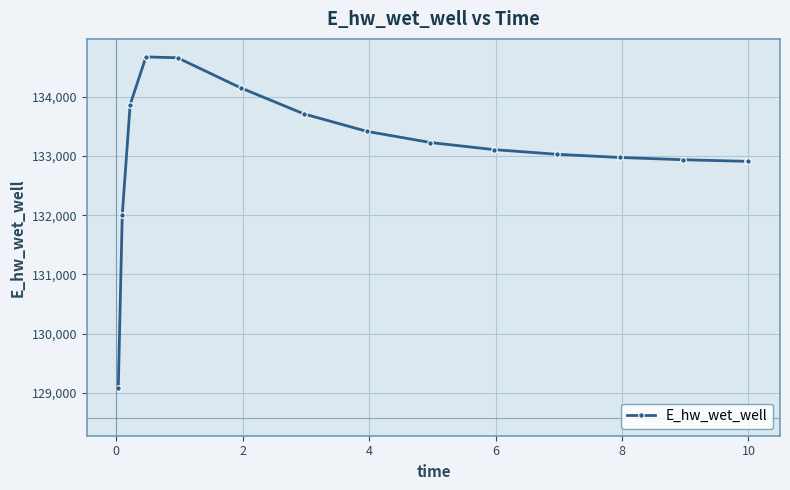

What is the value of the 6th point from the left?

134146.2